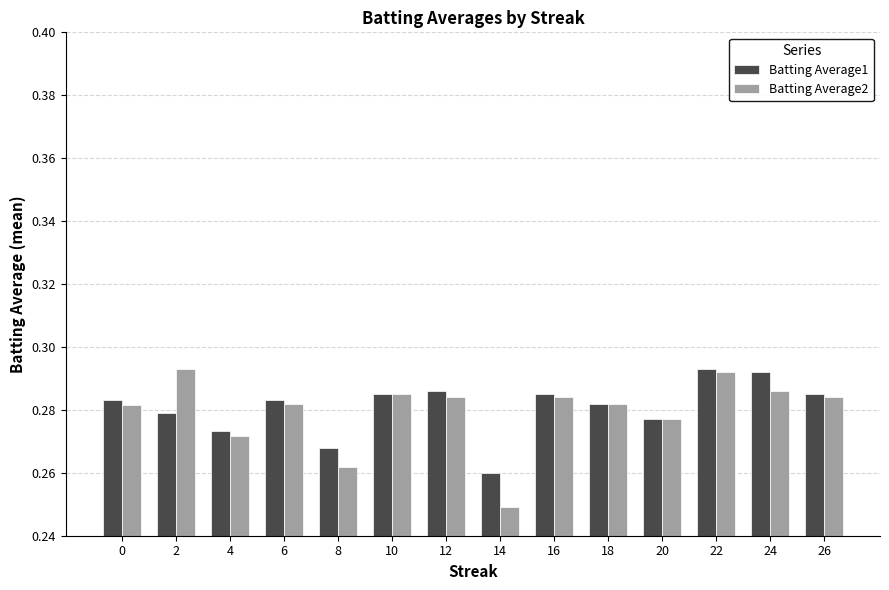

Which series changed the most between 8 and 26?

Batting Average2